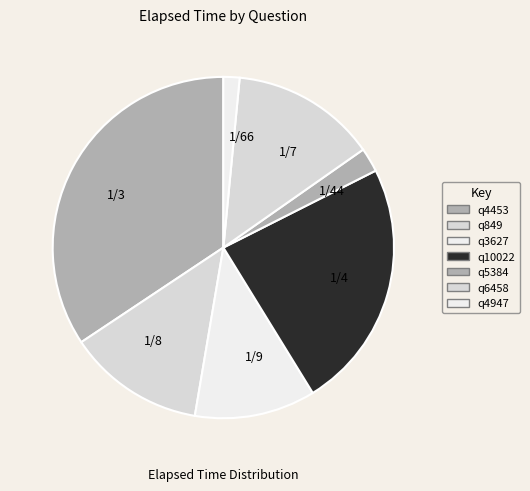

Which slice is the largest?

1/3